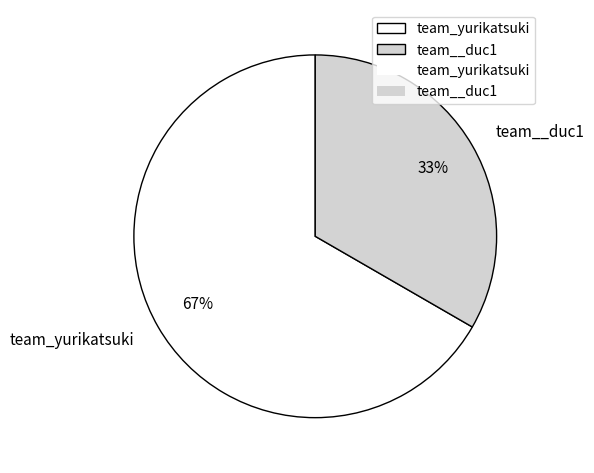

To the nearest percent, what percentage of the pie is team_yurikatsuki?

67%